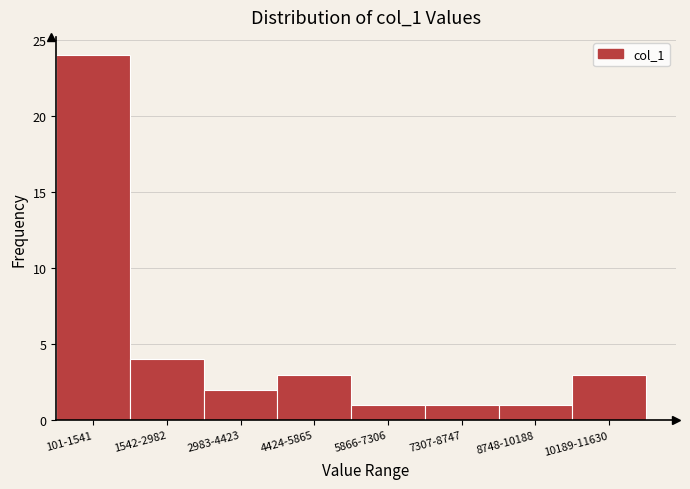

Reading left to right, list all the values displayed in this chart.

101-1541=24	1542-2982=4	2983-4423=2	4424-5865=3	5866-7306=1	7307-8747=1	8748-10188=1	10189-11630=3